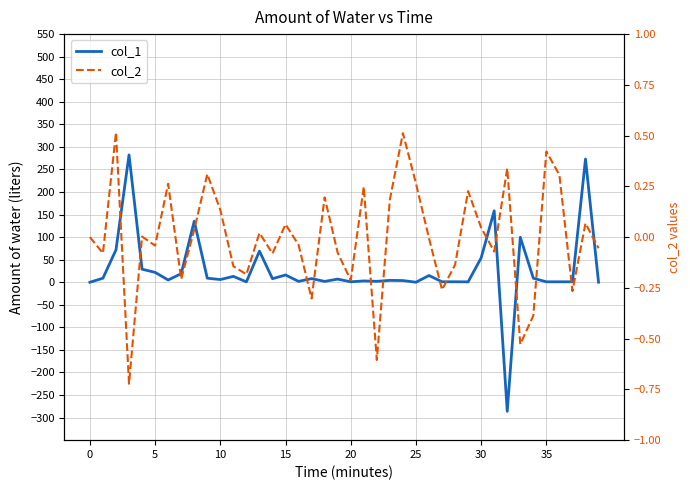

List the series in order of their peak value, highest first.

col_1, col_2